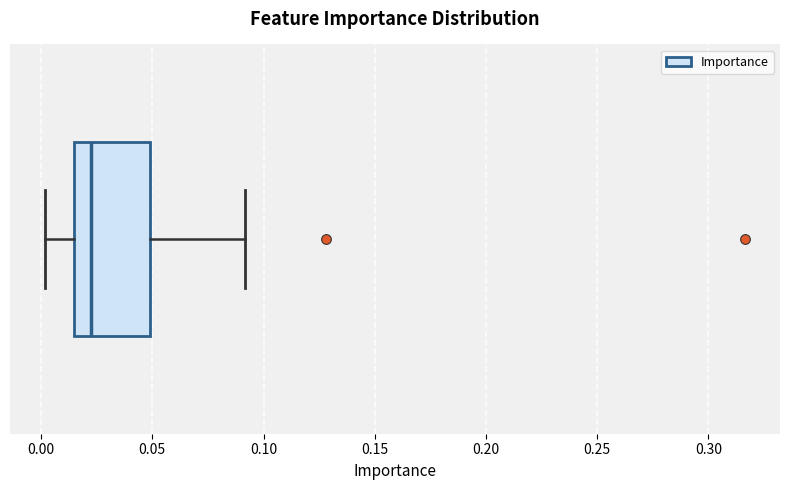

Transcribe this box plot: give where the median line is, the range the box spans, and where the two whiskers end, as read against the x-axis. The values are not printed on the chart, so give them approximately, as read against the axis.

median 0.020, box 0.015 to 0.050, whiskers 0.000 to 0.090